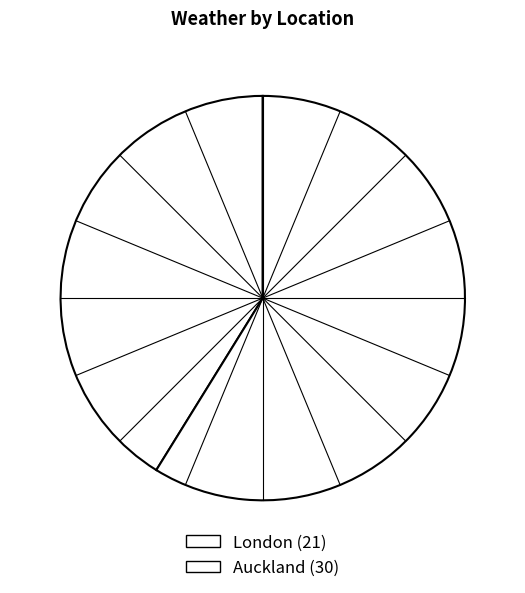

How many segments does this pie chart have?

2